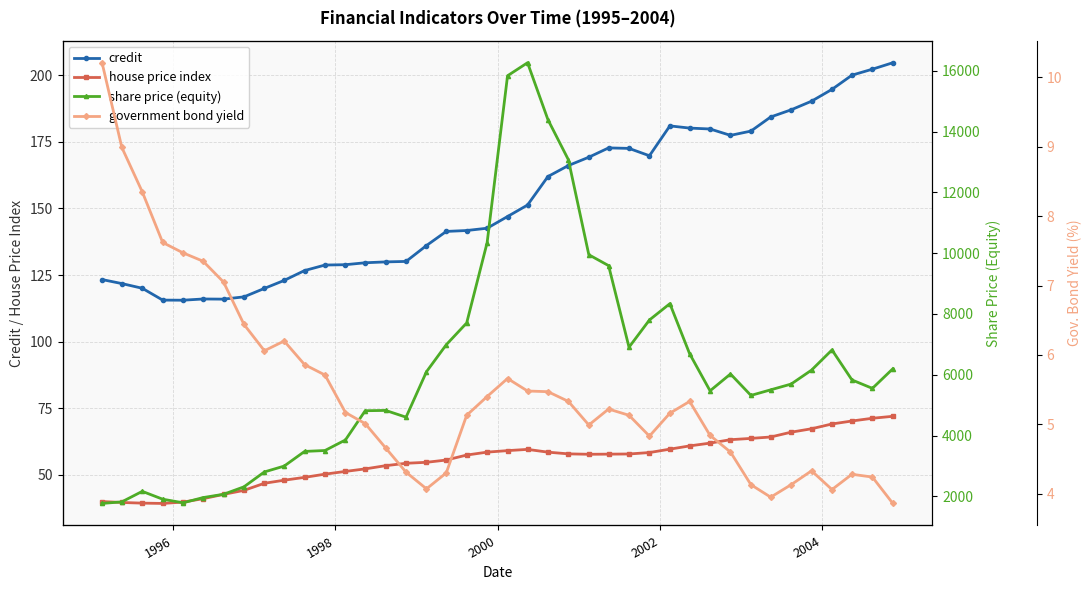

What is the lowest value of the credit series?

115.6